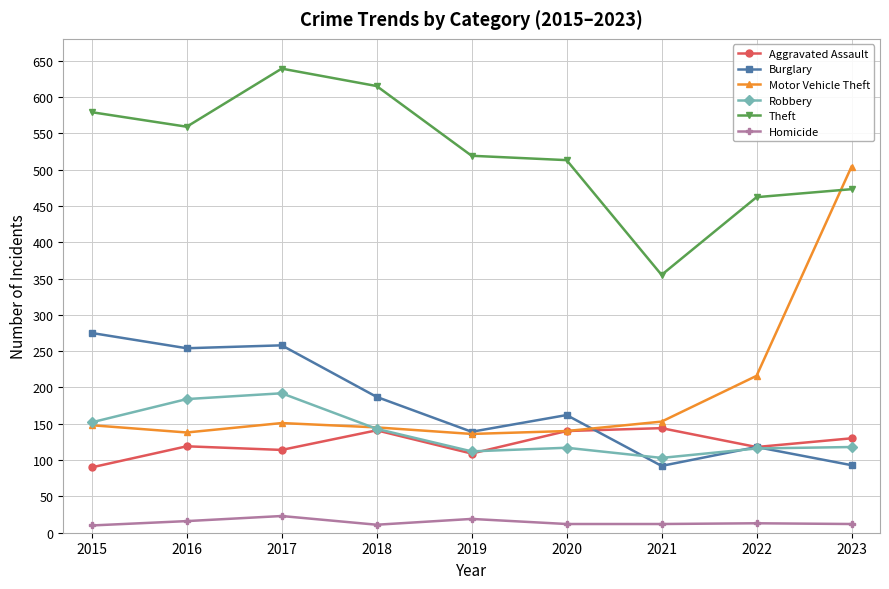

At which label is Theft closest to 497?

2020